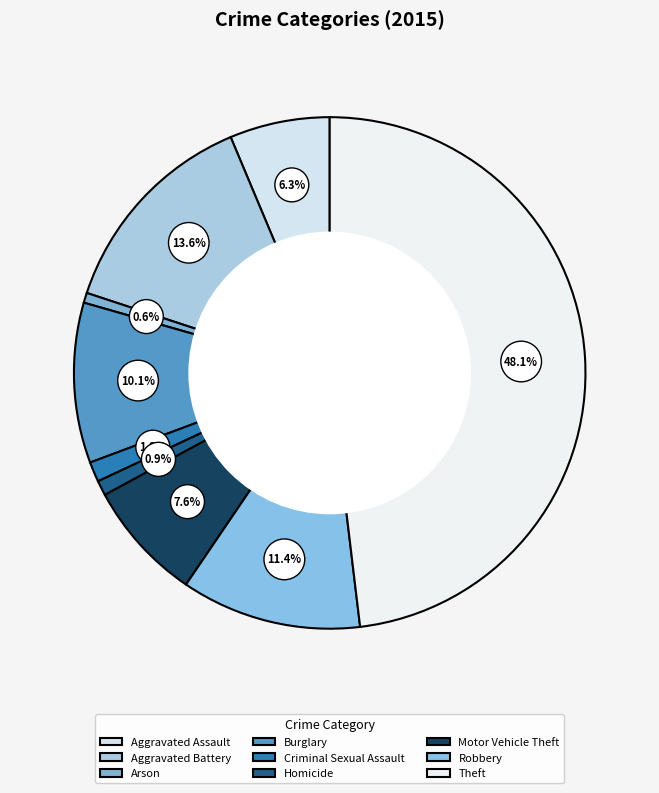

Which category has the biggest portion of the pie?

Theft